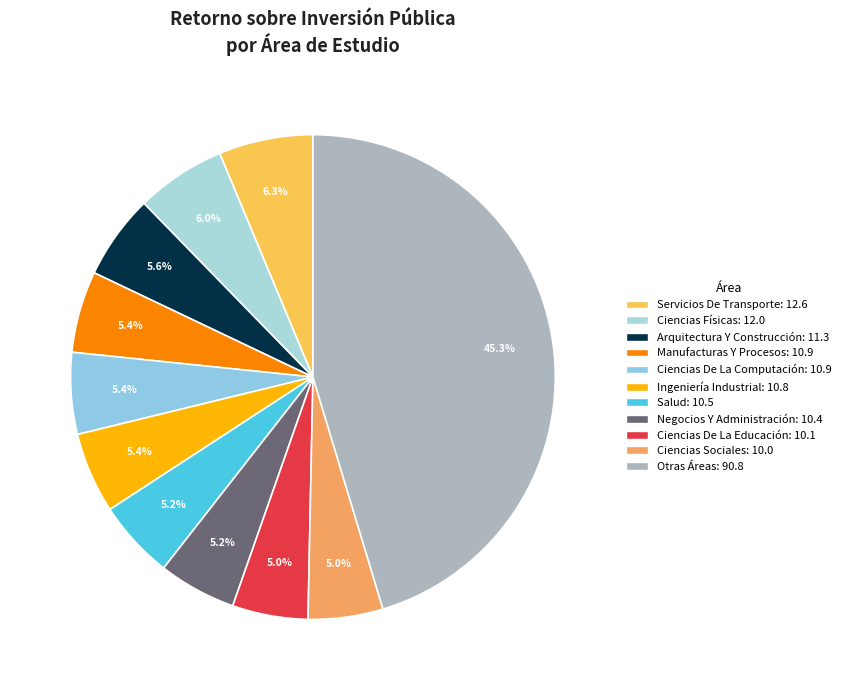

How many segments does this pie chart have?

11